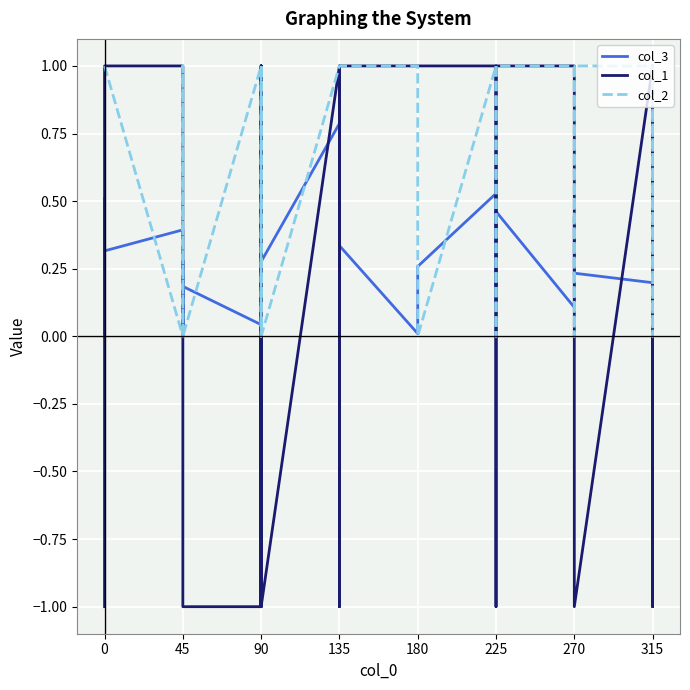

The value of col_3 at 135 is 0.3. True or false?

True